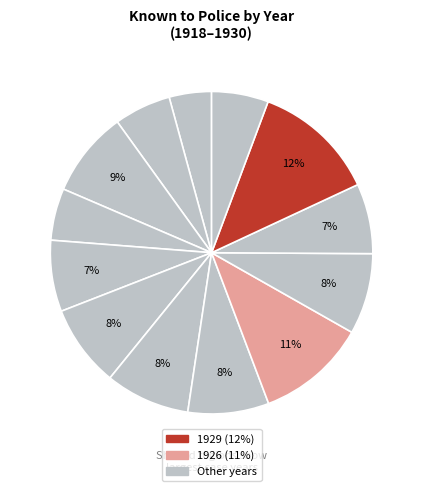

How many segments does this pie chart have?

13